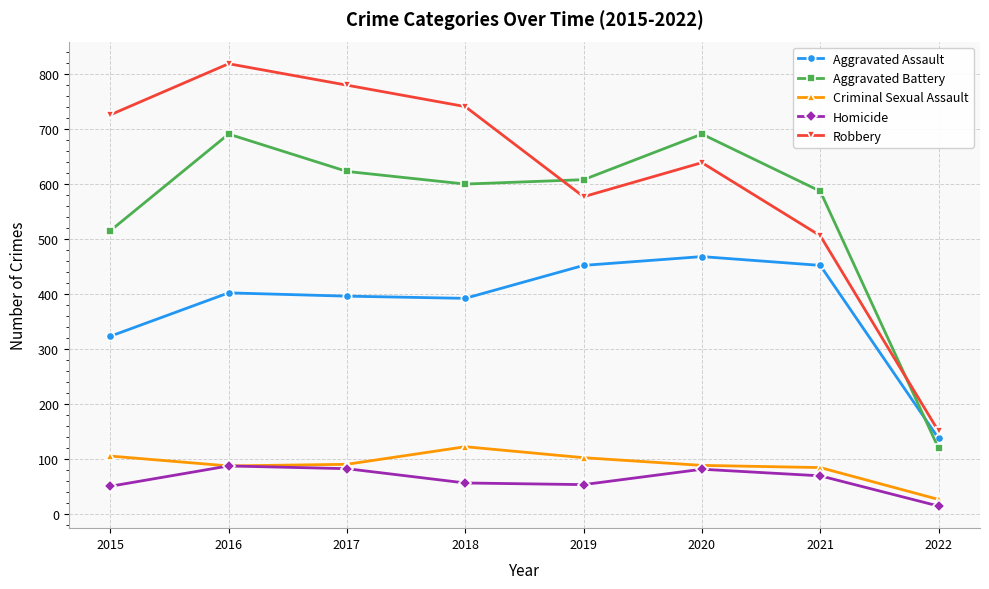

What is the difference between the highest and lowest values at 2019?

555